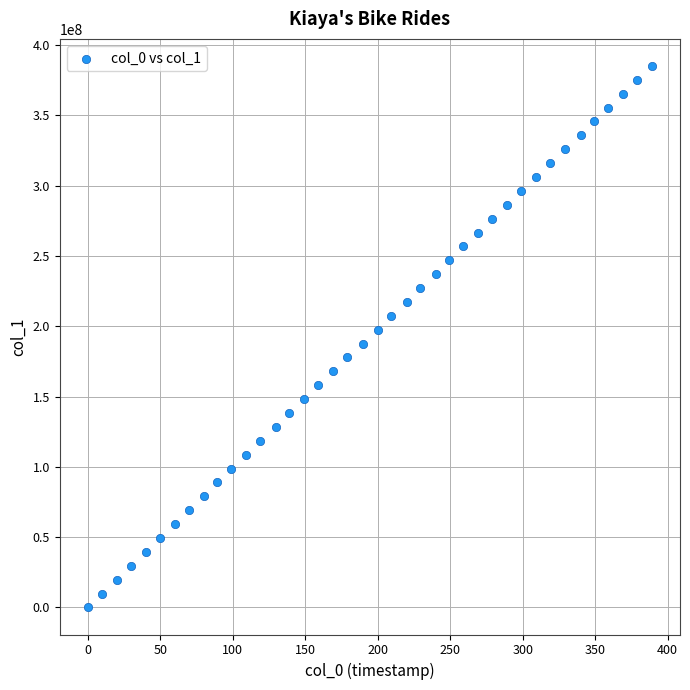

What is the range of Y values (max minus min)?

385088497